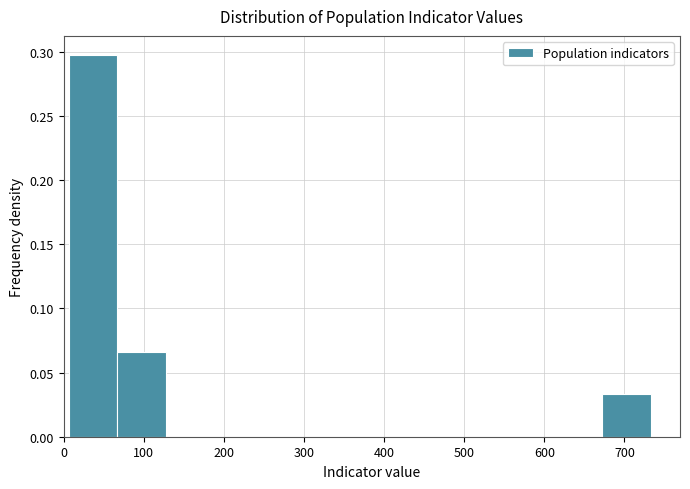

Reading left to right, list every bar in this chart as the range it spans on the x-axis followed by its height. Neither the bar edges nor the heights are printed on the chart, so give them approximately, as read against the axes.

10 to 70: 0.295
70 to 130: 0.065
130 to 190: 0
190 to 250: 0
250 to 310: 0
310 to 370: 0
370 to 430: 0
430 to 490: 0
490 to 550: 0
550 to 610: 0
610 to 670: 0
670 to 730: 0.035